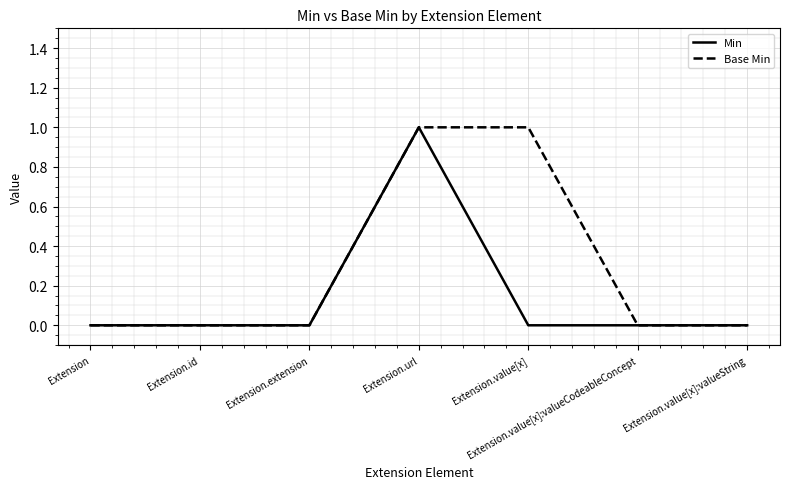

Reading right to left, transcribe all the data shown in this chart.

Min: 0	0	0	1	0	0	0
Base Min: 0	0	1	1	0	0	0